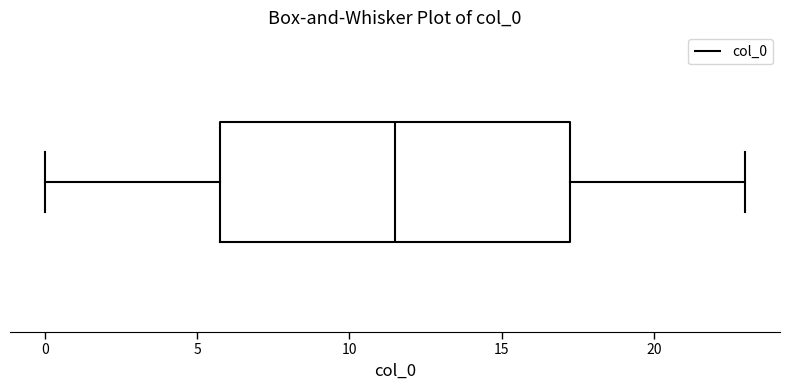

Transcribe this box plot: give where the median line is, the range the box spans, and where the two whiskers end, as read against the x-axis. The values are not printed on the chart, so give them approximately, as read against the axis.

median 11.5, box 6.0 to 17.5, whiskers 0.0 to 23.0